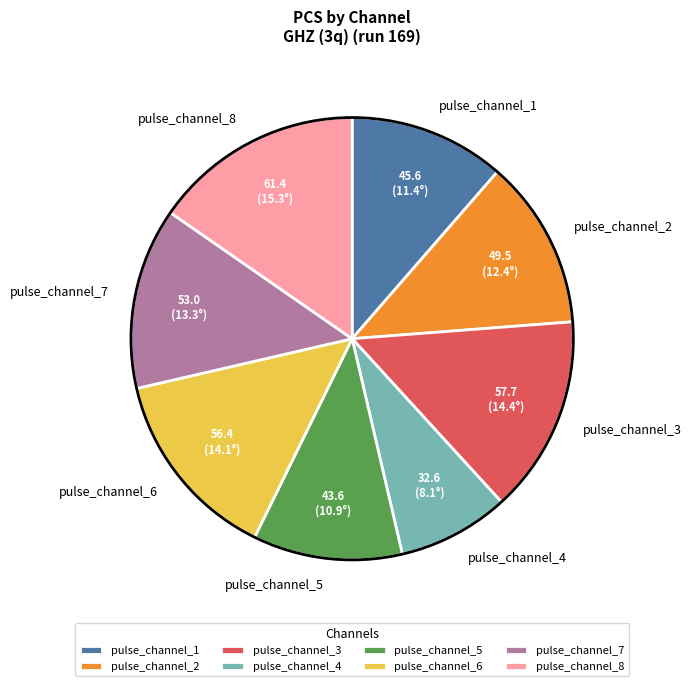

The pulse_channel_5 slice represents 17% of the pie. True or false?

False